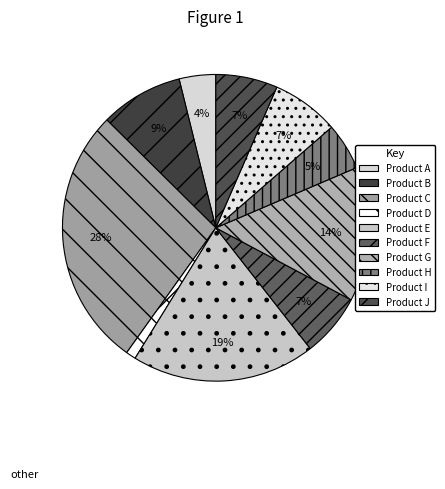

What is the largest slice in the pie chart?

Product C